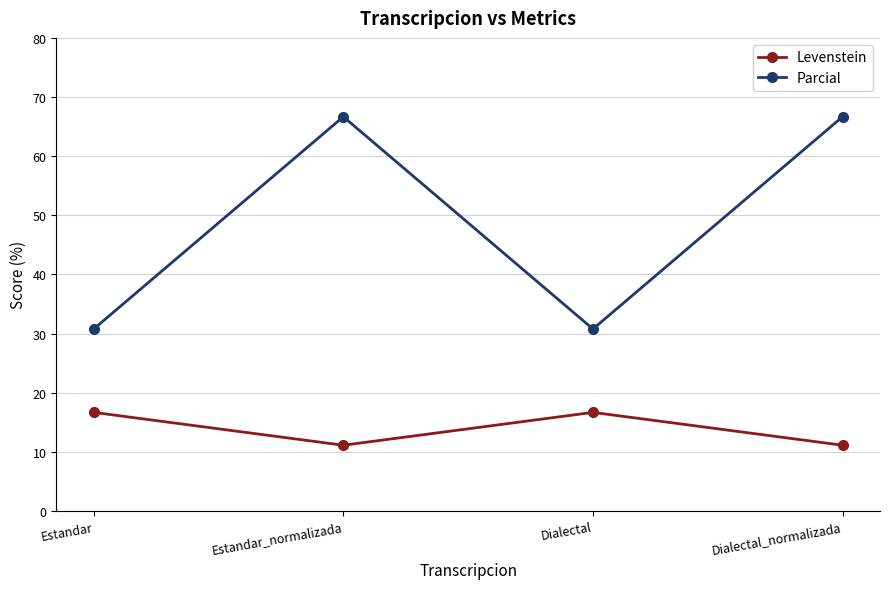

What is the total value across all series at Estandar_normalizada?

77.8